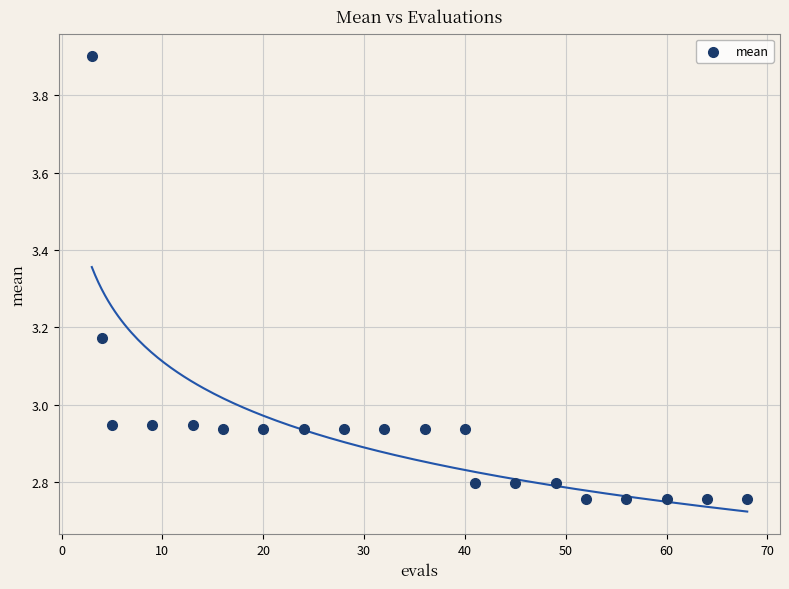

What is the range of X values (max minus min)?

65.0